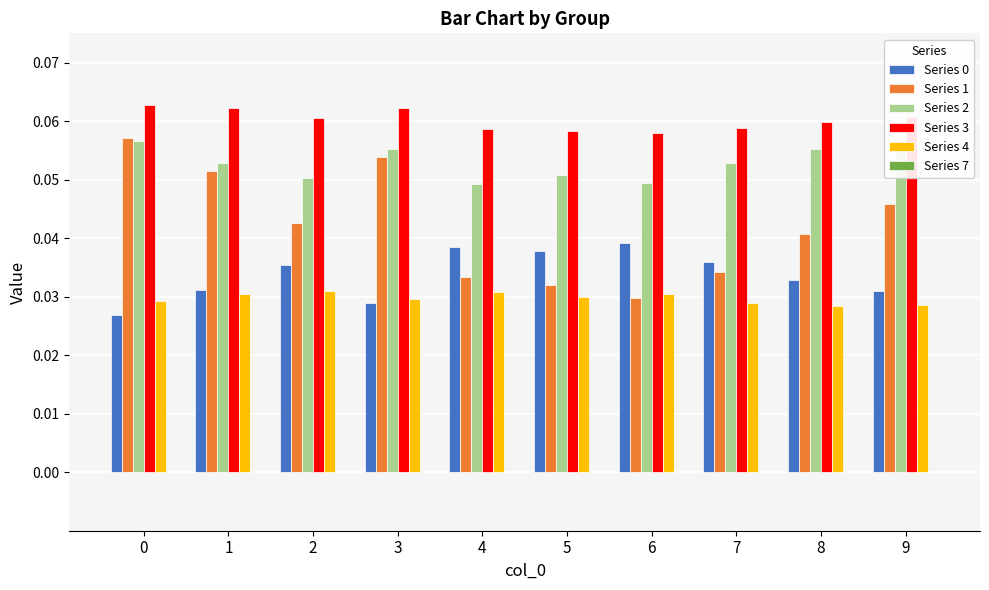

Does the chart contain any negative values?

No